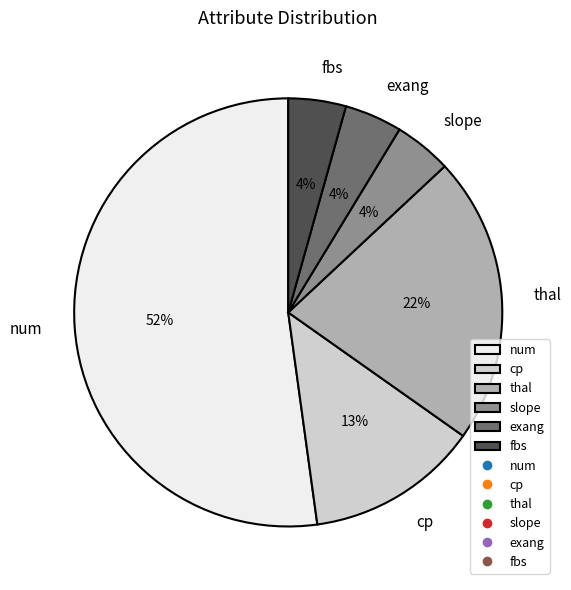

How many segments does this pie chart have?

6